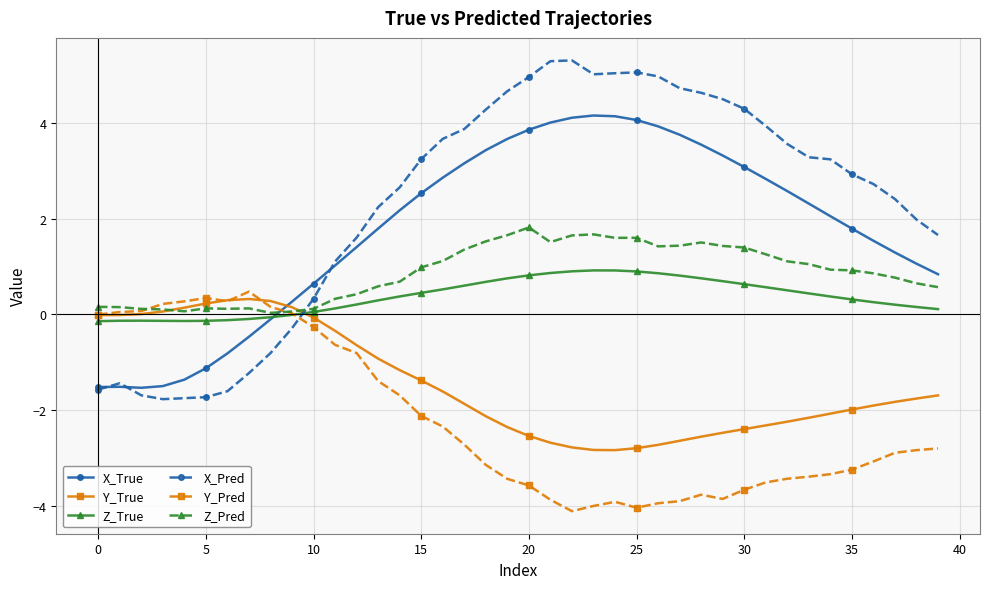

What is the highest value of the Z_Pred series?

1.8